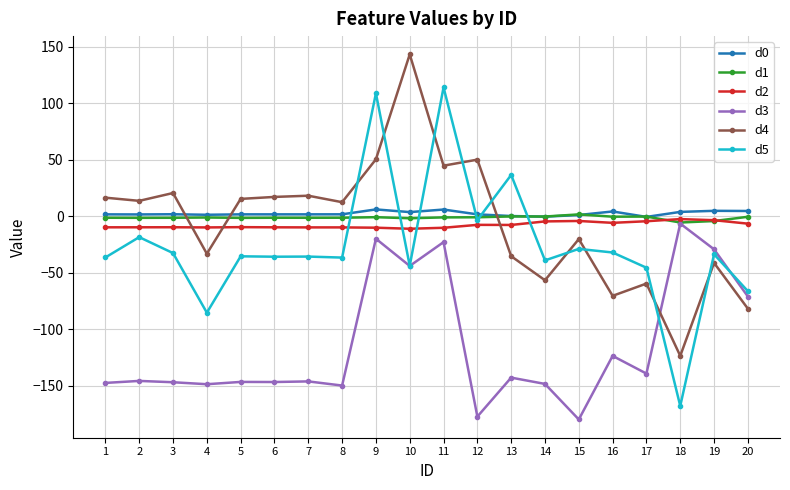

What is the lowest value of the d3 series?

-179.7